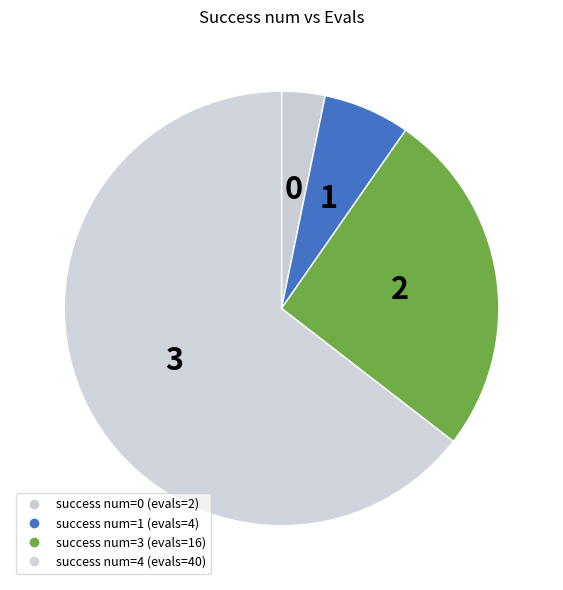

How many segments does this pie chart have?

4